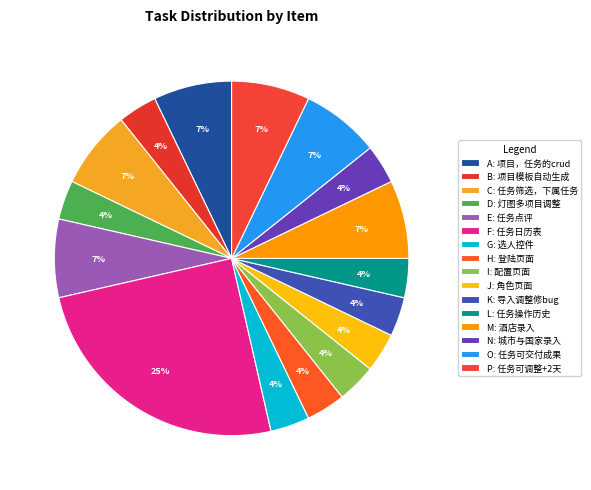

To the nearest percent, what is the average slice percentage?

6%